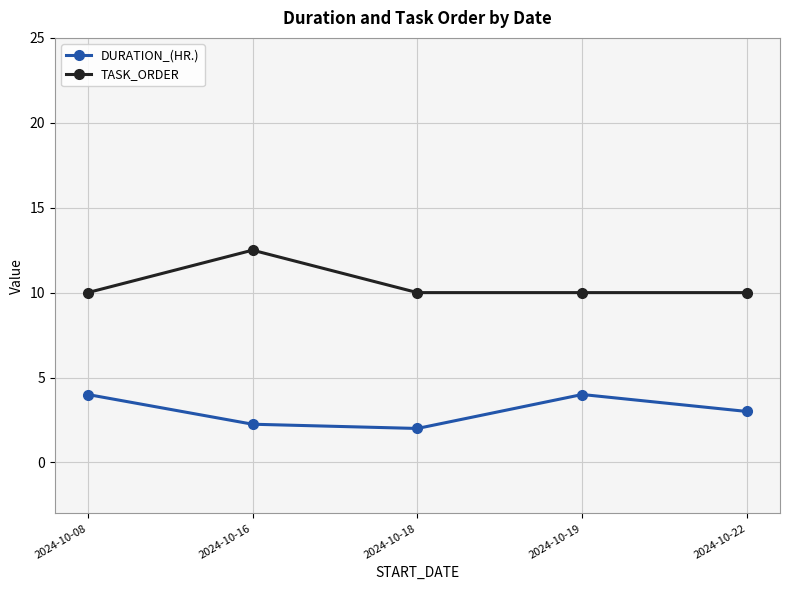

Rank the series at 2024-10-08 from lowest to highest value.

DURATION_(HR.), TASK_ORDER